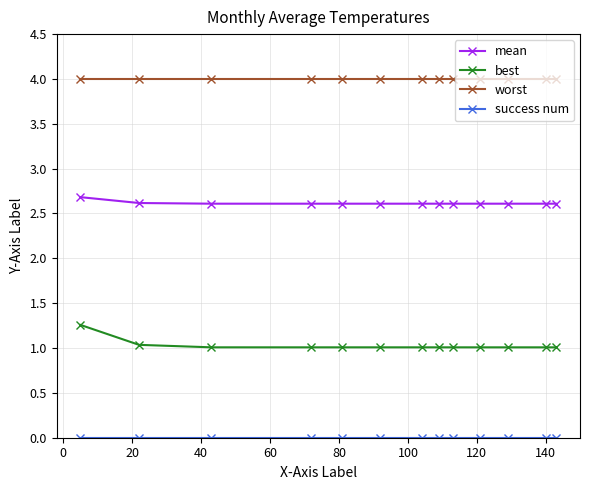

What is the average value of the mean series?

2.6